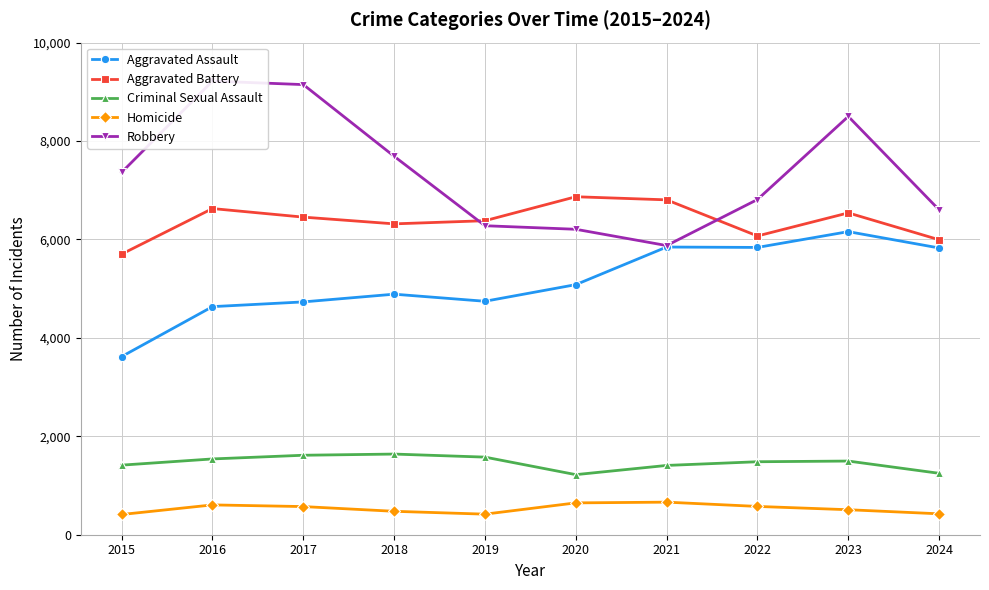

Is it true that Criminal Sexual Assault equals 1414 at 2015?

True